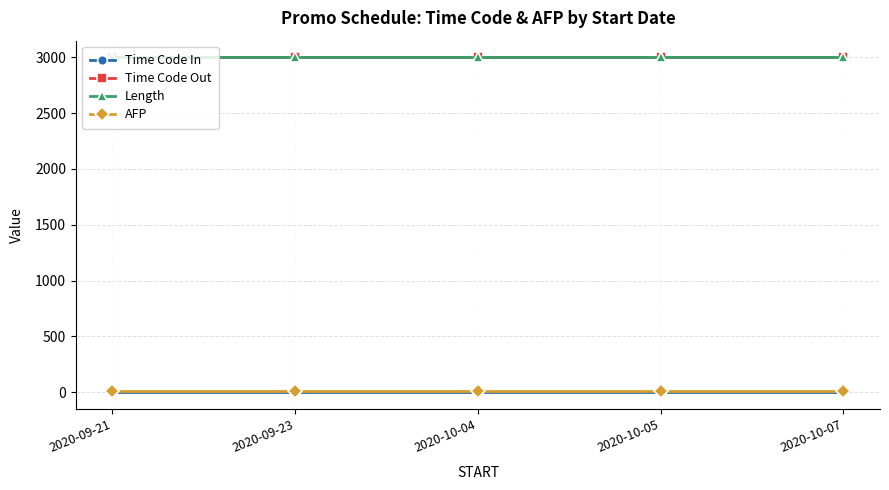

True or false: Length and Time Code Out cross at least once.

False